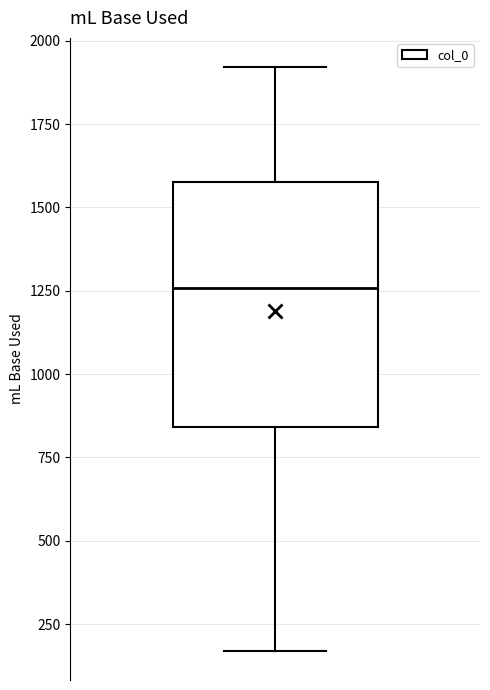

Where does the lower whisker of the box end on the y-axis? The values are not printed on the chart, so give them approximately, as read against the axis.

150